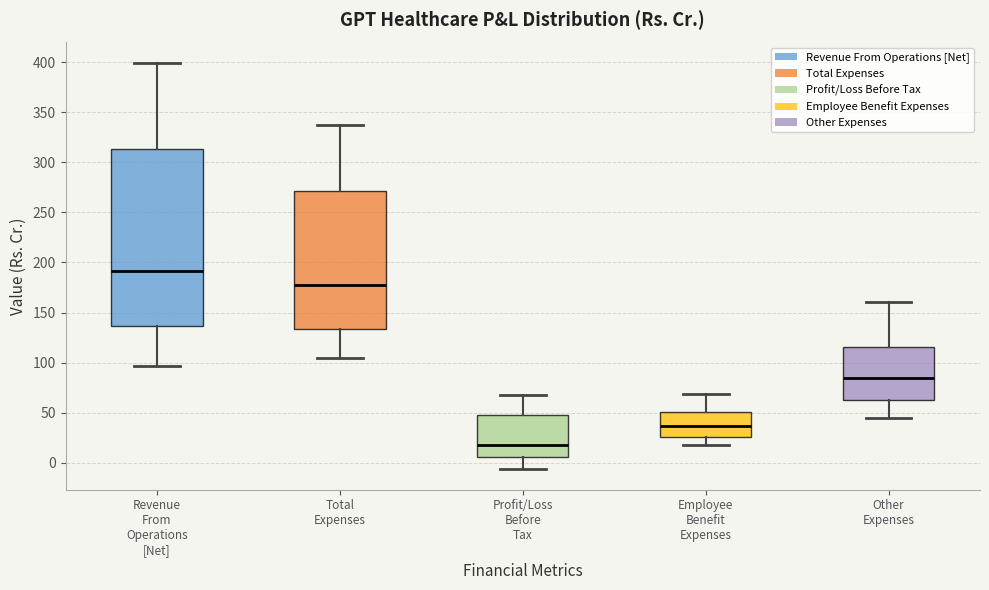

Which box is the tallest, from its lower edge to its upper edge?

Revenue From Operations [Net]